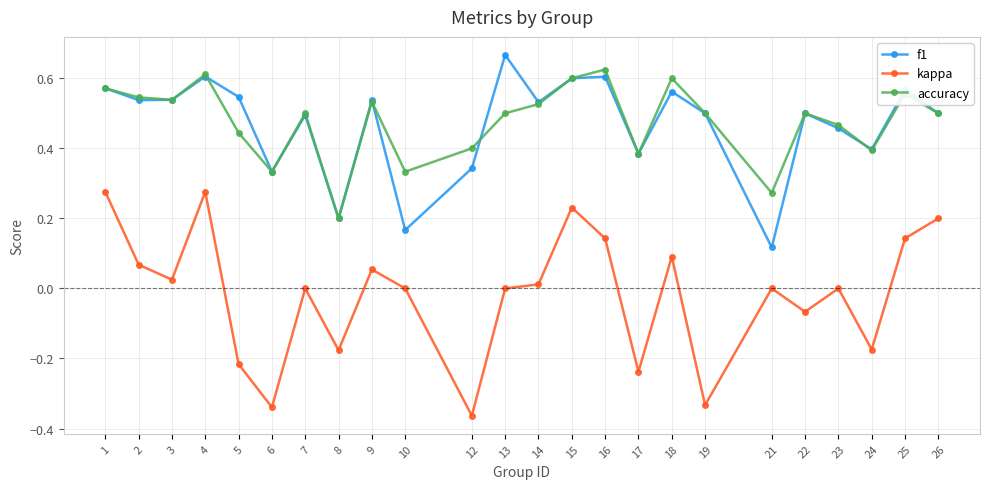

How many series are shown in this chart?

3